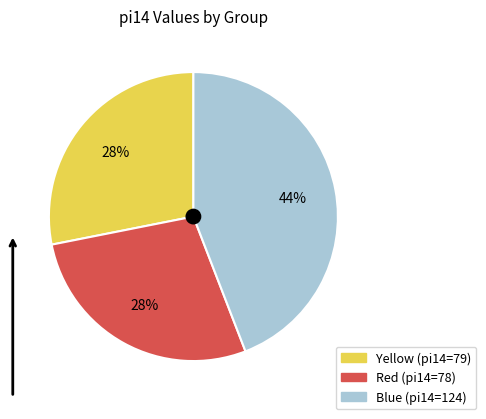

To the nearest percent, what is the average slice percentage?

33%